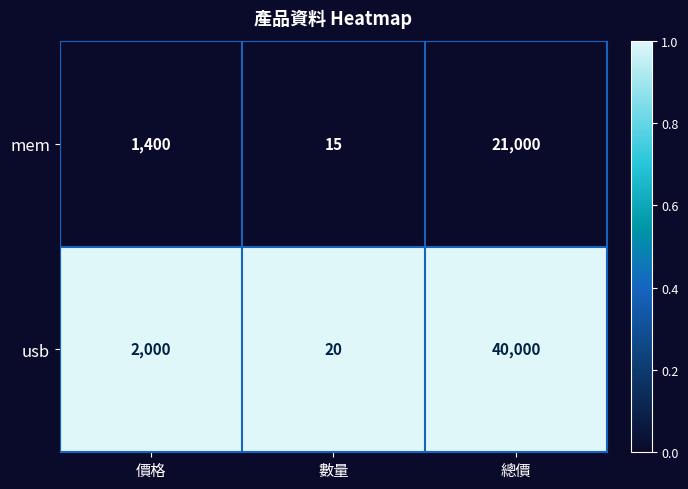

Reading right to left, list all the values displayed in this chart.

mem: 21000	15	1400
usb: 40000	20	2000